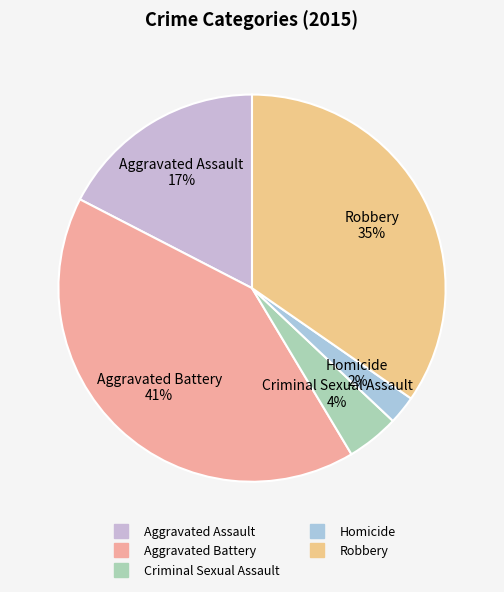

To the nearest percent, what percentage of the pie is Homicide?

2%